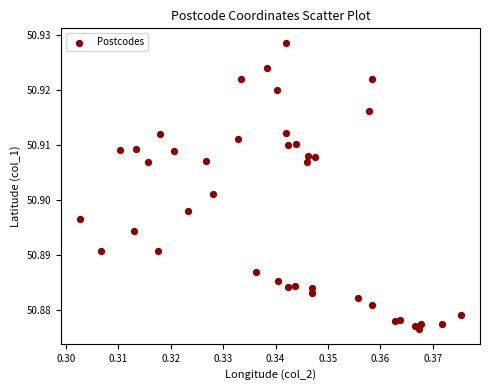

How many data points are displayed?

40